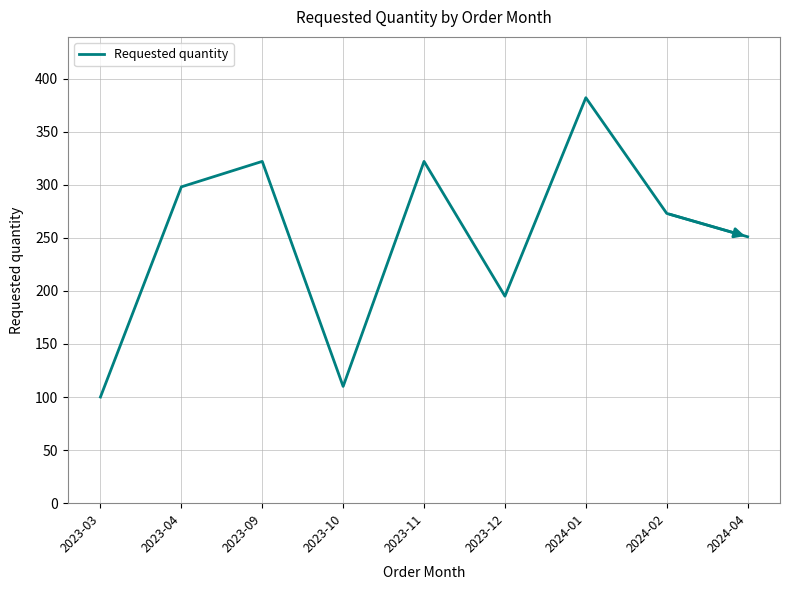

True or false: the data has more than 0 interior local peaks.

True